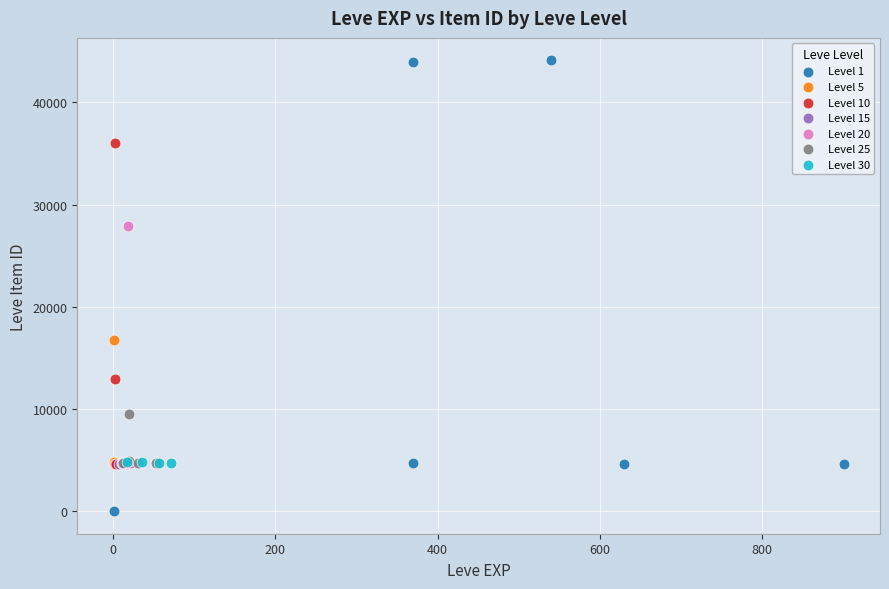

Which series has the widest spread of Y values?

Level 1